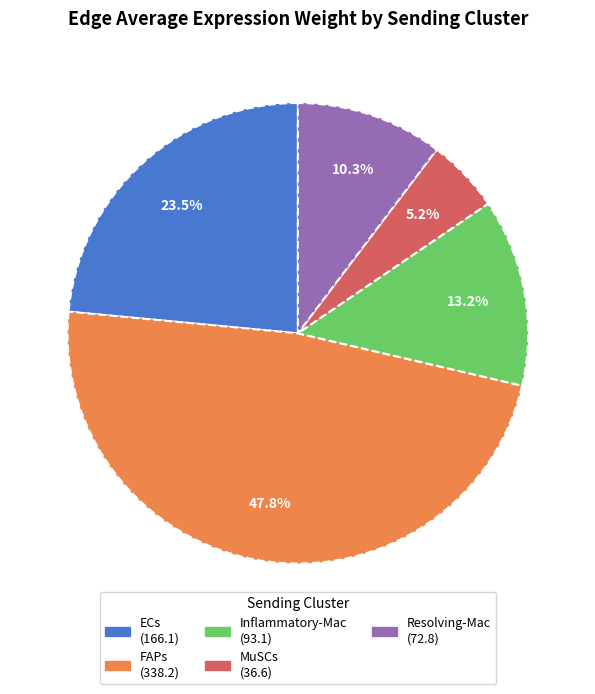

Does any single category account for the majority?

No